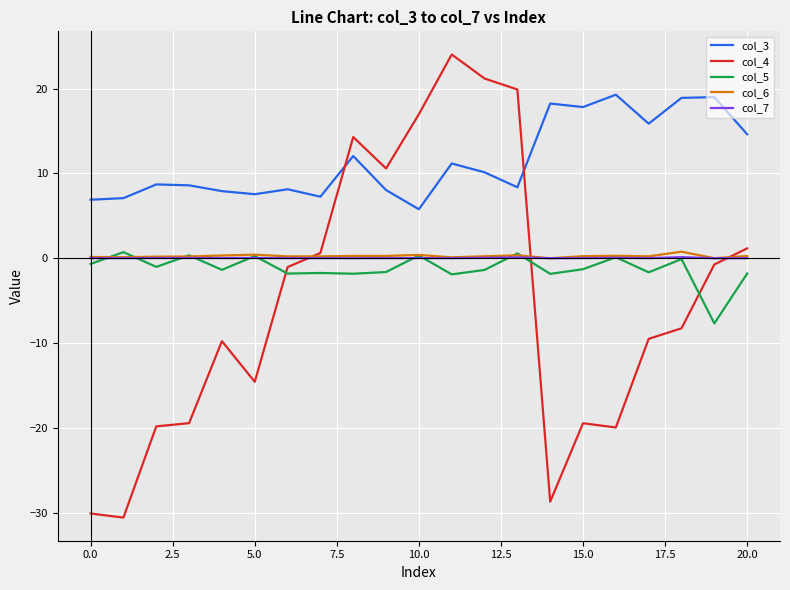

Which series ends up on top after the final intersection of col_4 and col_5?

col_4